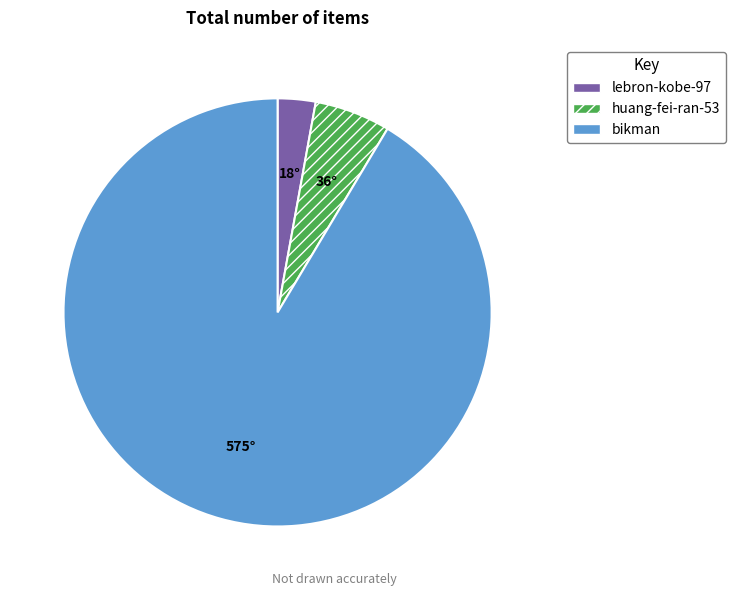

How many slices are in this pie chart?

3